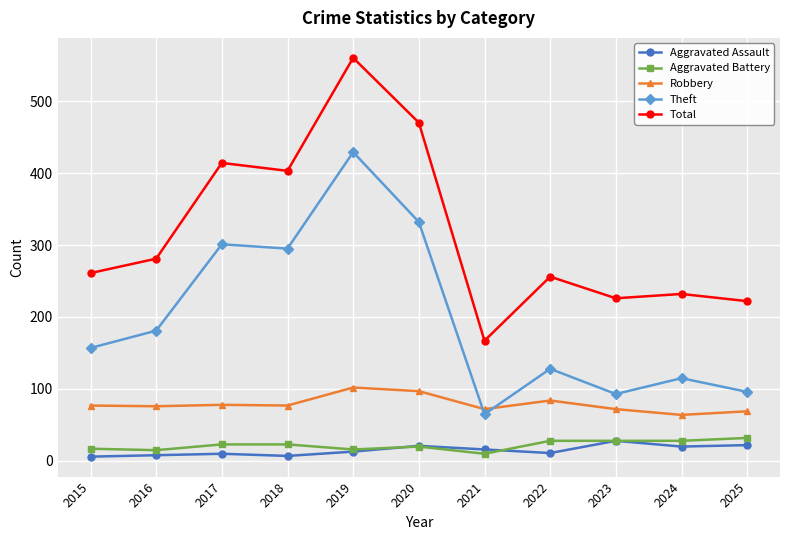

At which category is the sum across all series the highest?

2019